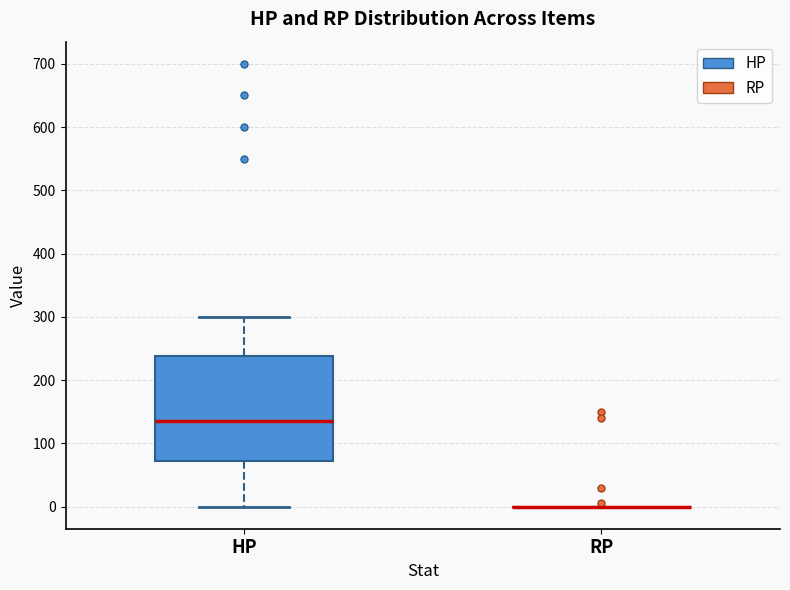

Comparing the boxes themselves (not the whiskers), which one is the tallest?

HP